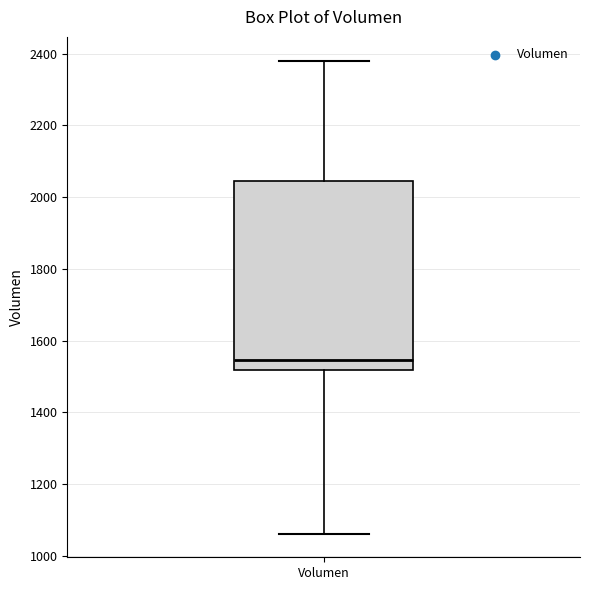

Where does the upper whisker of the box for Volumen end on the y-axis? The values are not printed on the chart, so give them approximately, as read against the axis.

2380